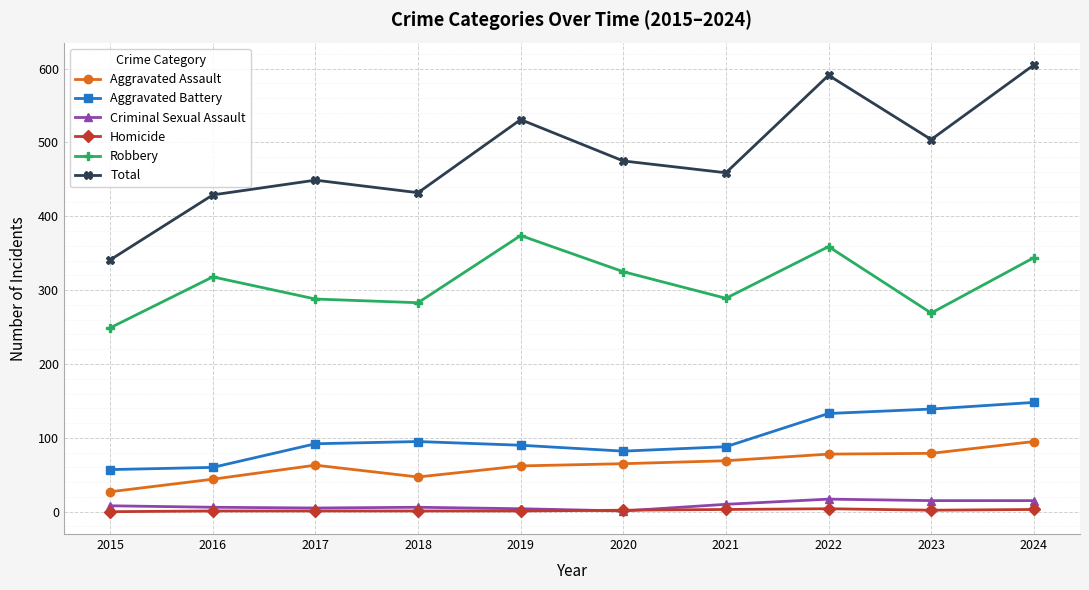

Does the chart display data point markers on the line(s)?

Yes